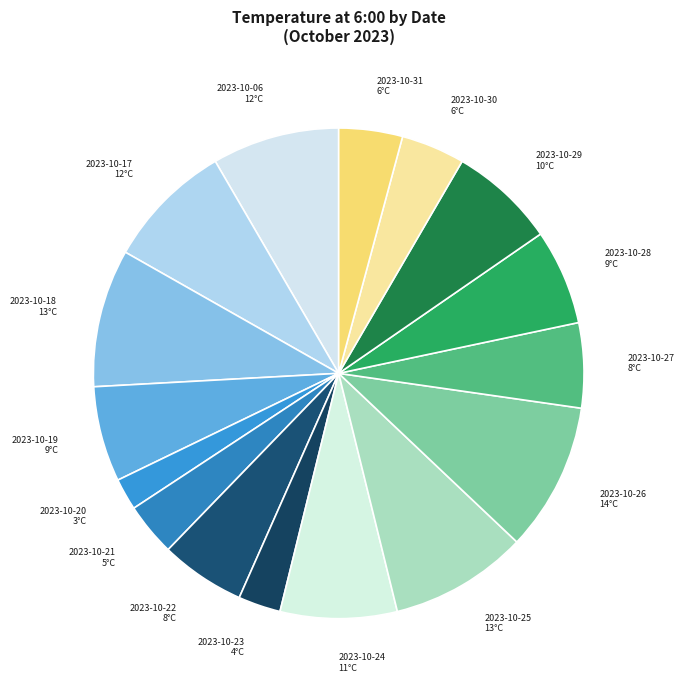

The 2023-10-23 slice represents 3% of the pie. True or false?

True